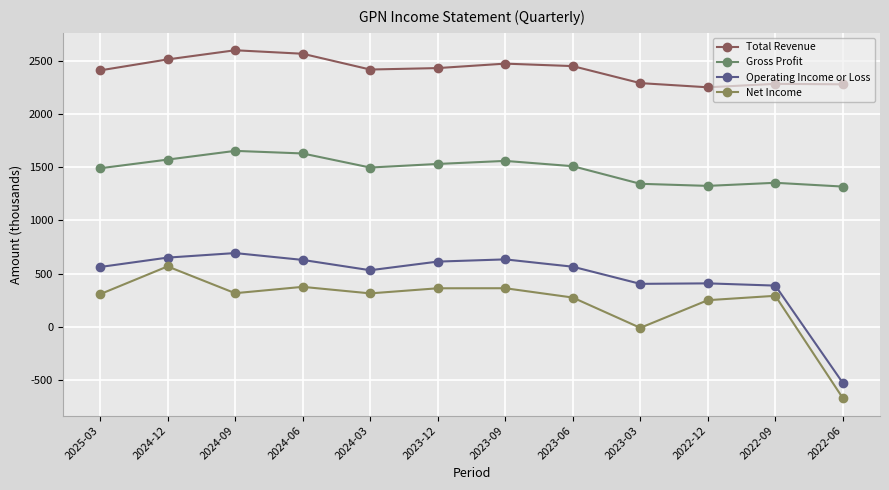

What is the value of the Net Income point at the 11th from the left?

290.5